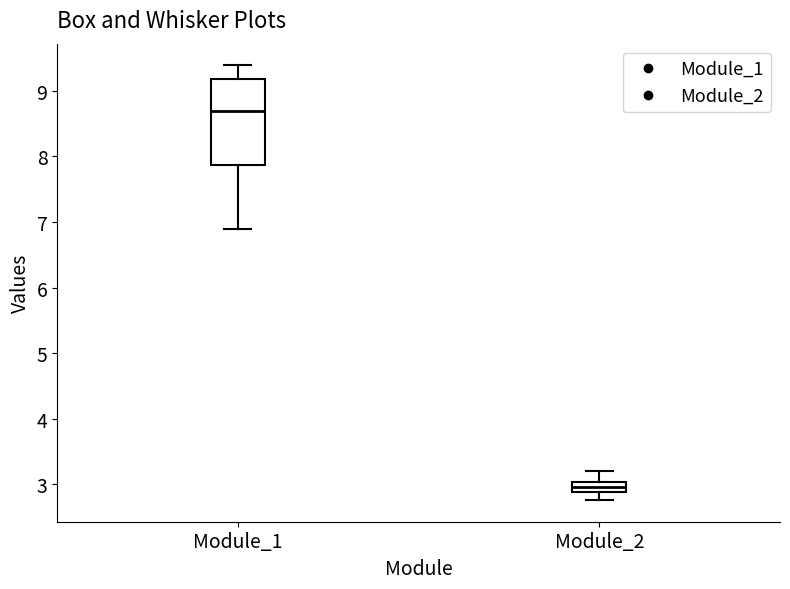

Which box is the tallest, from its lower edge to its upper edge?

Module_1